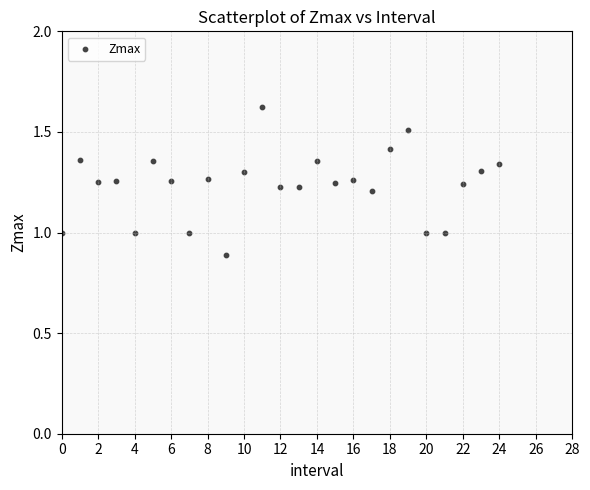

What is the range of Y values (max minus min)?

0.7